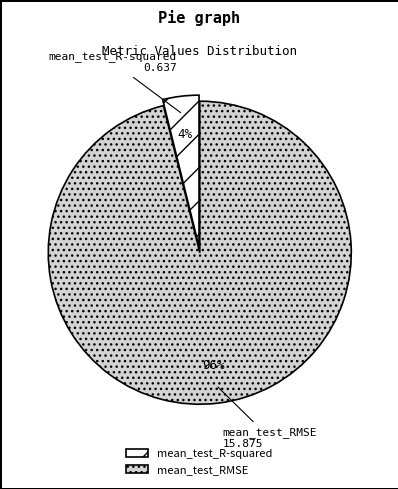

Which category has the biggest portion of the pie?

mean_test_RMSE